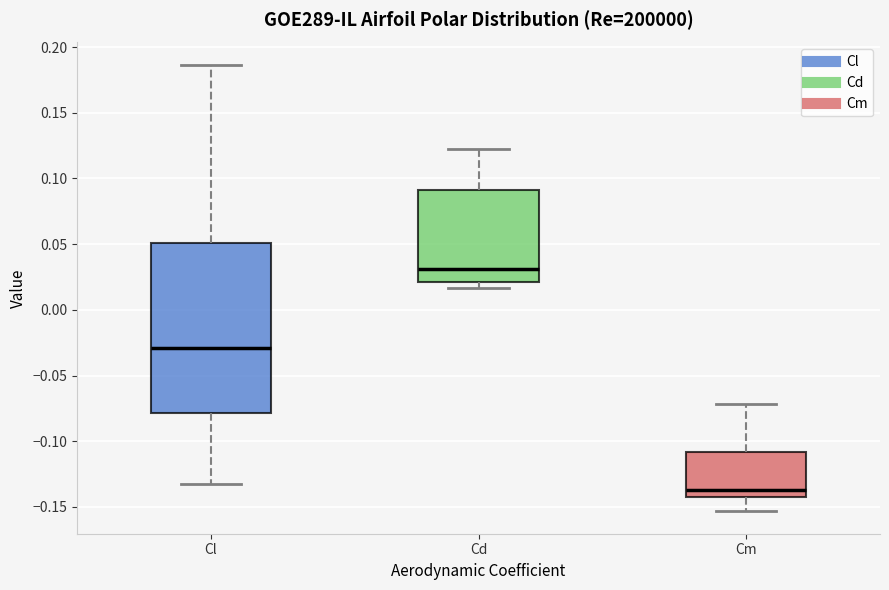

Where is the lower edge of the box for Cd on the y-axis? The values are not printed on the chart, so give them approximately, as read against the axis.

0.020